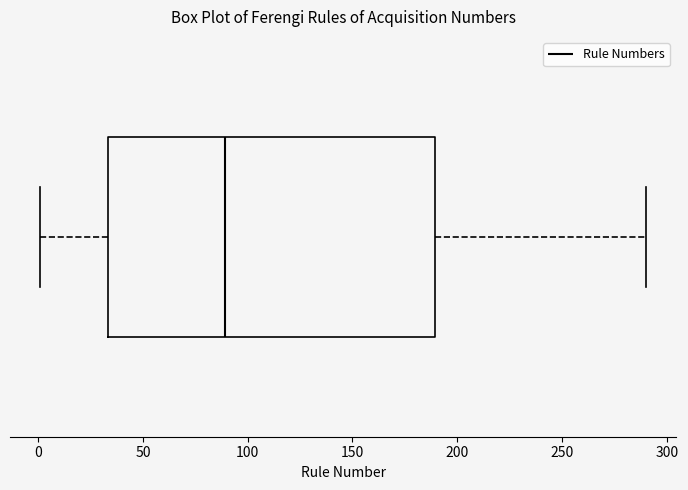

Read this box plot against the x-axis: the position of the median line, the range covered by the box, and the ends of both whiskers. The values are not printed on the chart, so give them approximately, as read against the axis.

median 90, box 35 to 190, whiskers 0 to 290